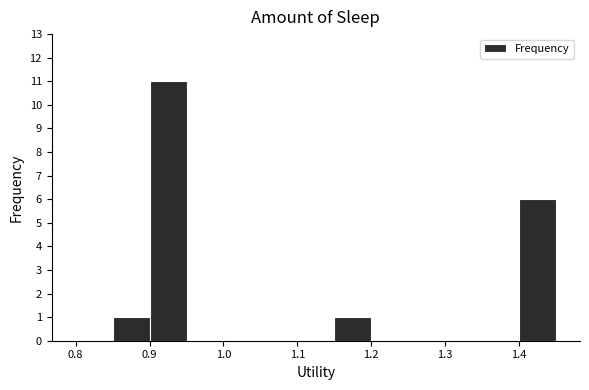

Reading left to right, transcribe this chart: for each bar, give the range it covers on the x-axis and its height. The values are not printed on the chart, so give them approximately, as read against the axis.

0.80 to 0.85: 0
0.85 to 0.90: 1
0.90 to 0.95: 11
0.95 to 1.00: 0
1.00 to 1.05: 0
1.05 to 1.10: 0
1.10 to 1.15: 0
1.15 to 1.20: 1
1.20 to 1.25: 0
1.25 to 1.30: 0
1.30 to 1.35: 0
1.35 to 1.40: 0
1.40 to 1.45: 6